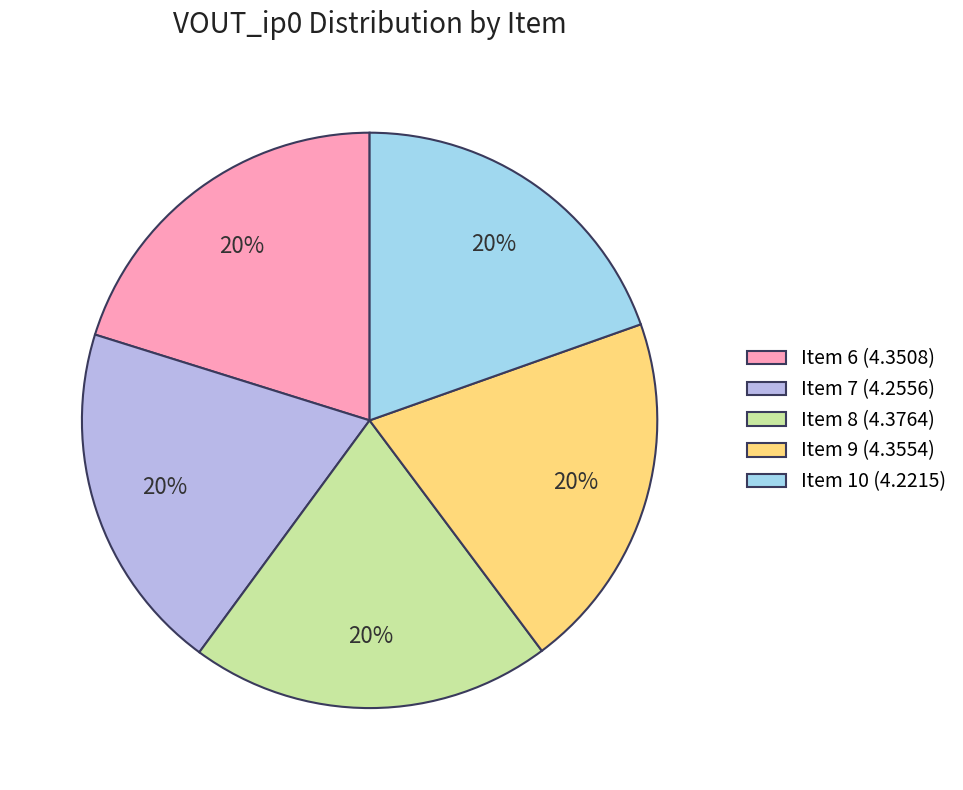

How many slices are in this pie chart?

5